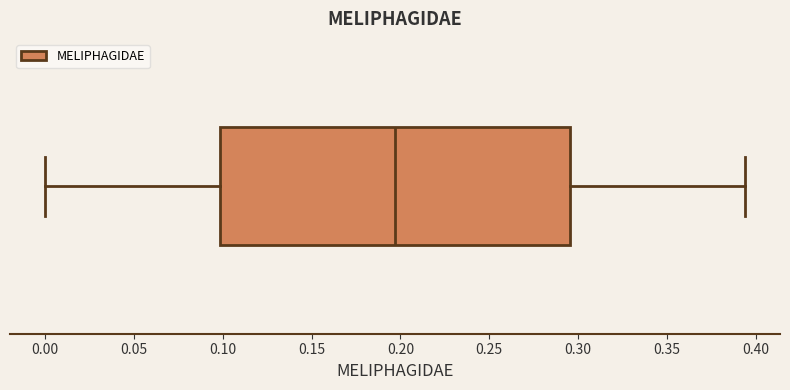

Where is the right edge of the box on the x-axis? The values are not printed on the chart, so give them approximately, as read against the axis.

0.295